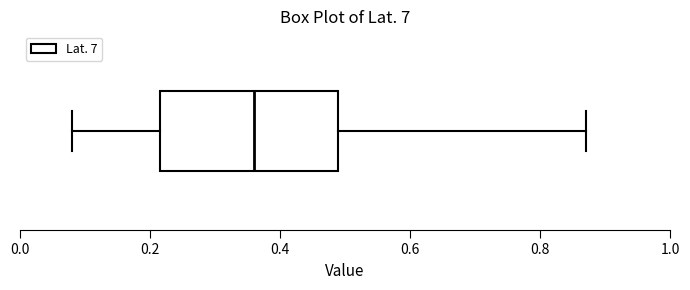

Where is the right edge of the box on the x-axis? The values are not printed on the chart, so give them approximately, as read against the axis.

0.50